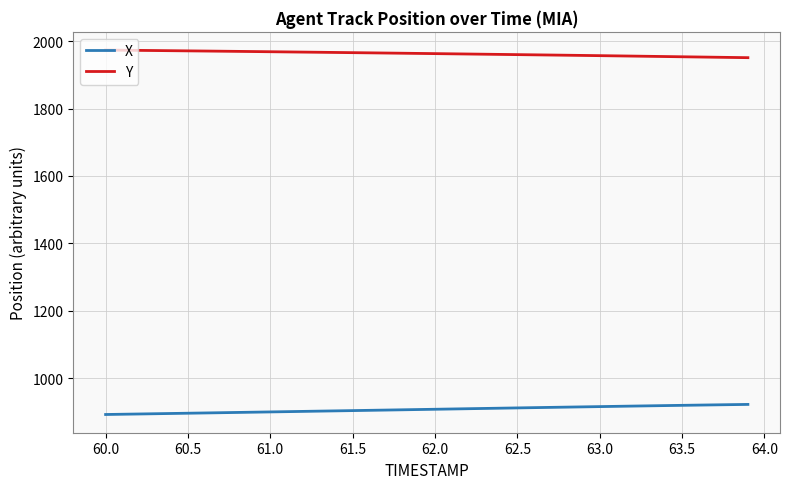

What is the minimum value for Y?

1951.3